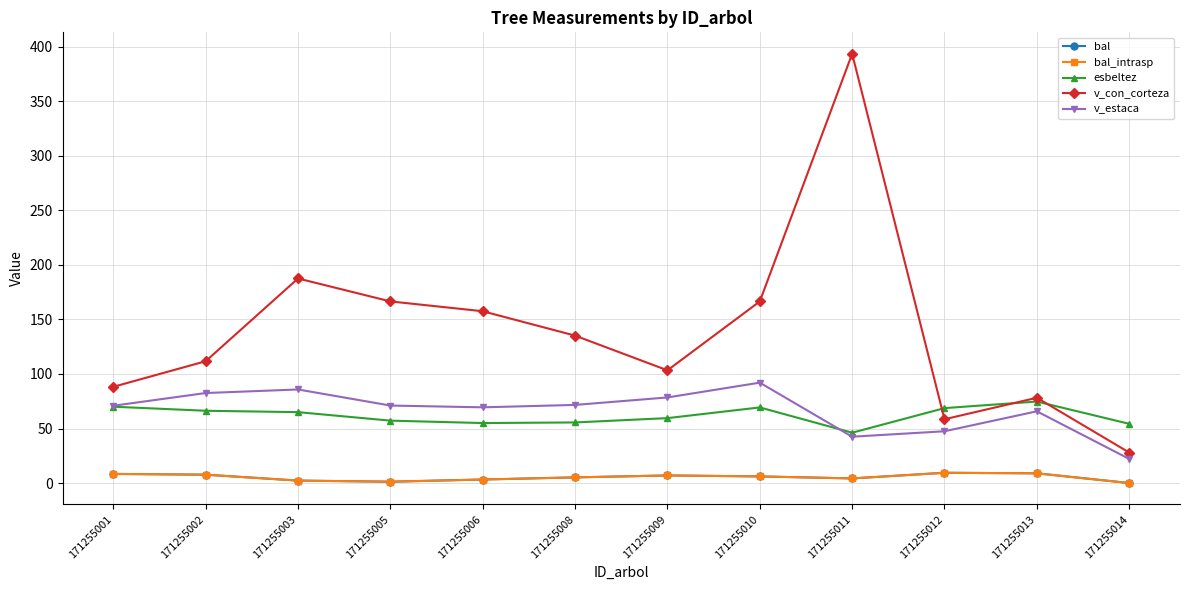

What is the difference between the maximum and minimum values in the bal_intrasp series?

9.4